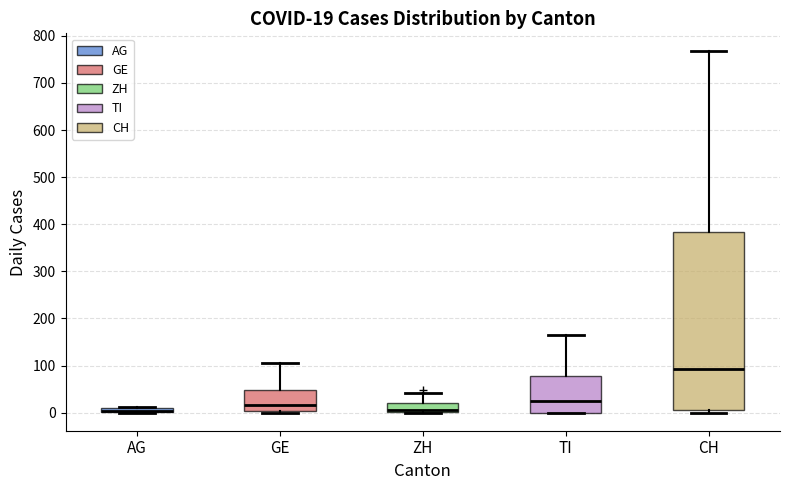

Comparing the boxes themselves (not the whiskers), which one is the tallest?

CH